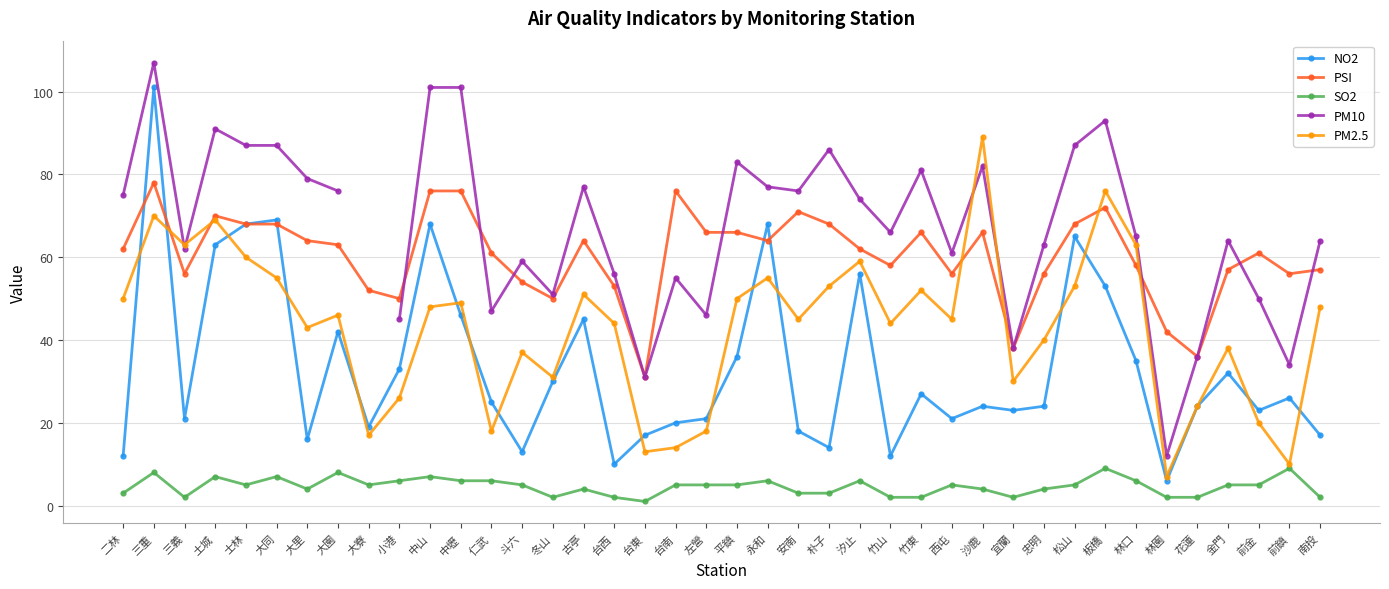

In NO2, how many points are lower than both neighbors (excluding endpoints)?

11